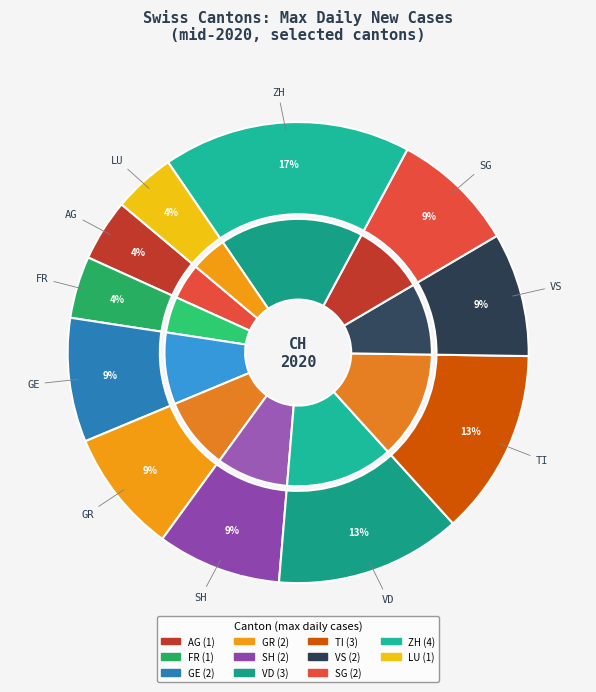

Is there any slice that represents more than half of the pie?

No